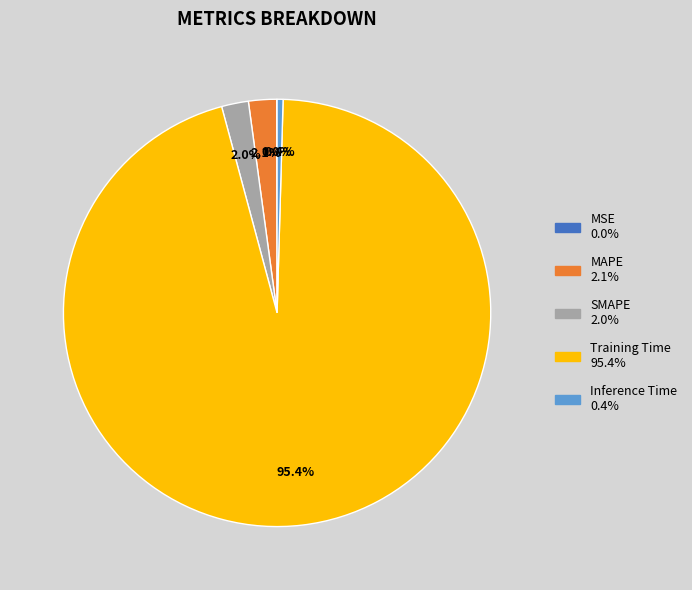

To the nearest percent, what is the combined percentage of Inference Time and SMAPE?

2%